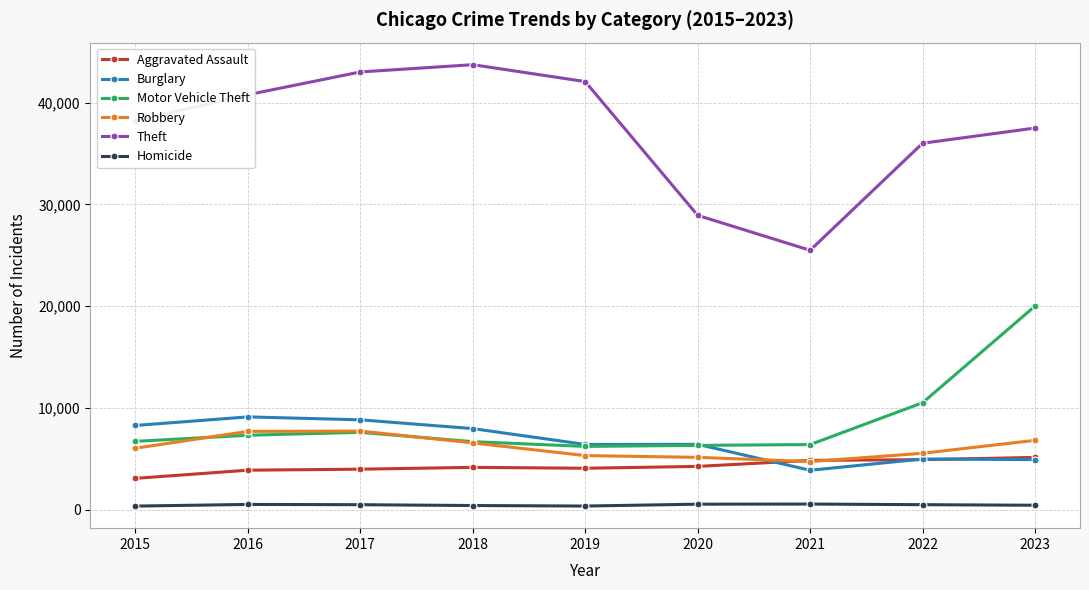

The value of Aggravated Assault at 2015 is 3069. True or false?

True